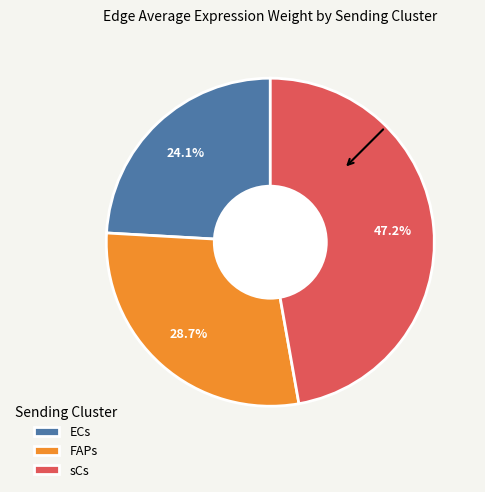

Approximately how many times larger is the value at sCs compared to FAPs?

1.6